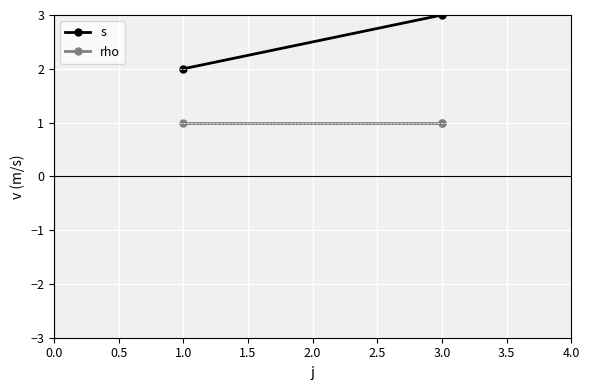

What is the value of the s point at the 2nd from the left?

3